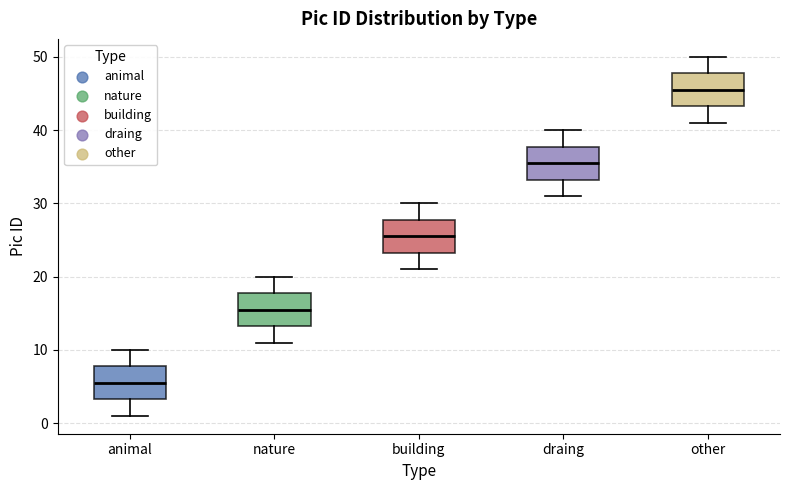

Where is the lower edge of the box for nature on the y-axis? The values are not printed on the chart, so give them approximately, as read against the axis.

13